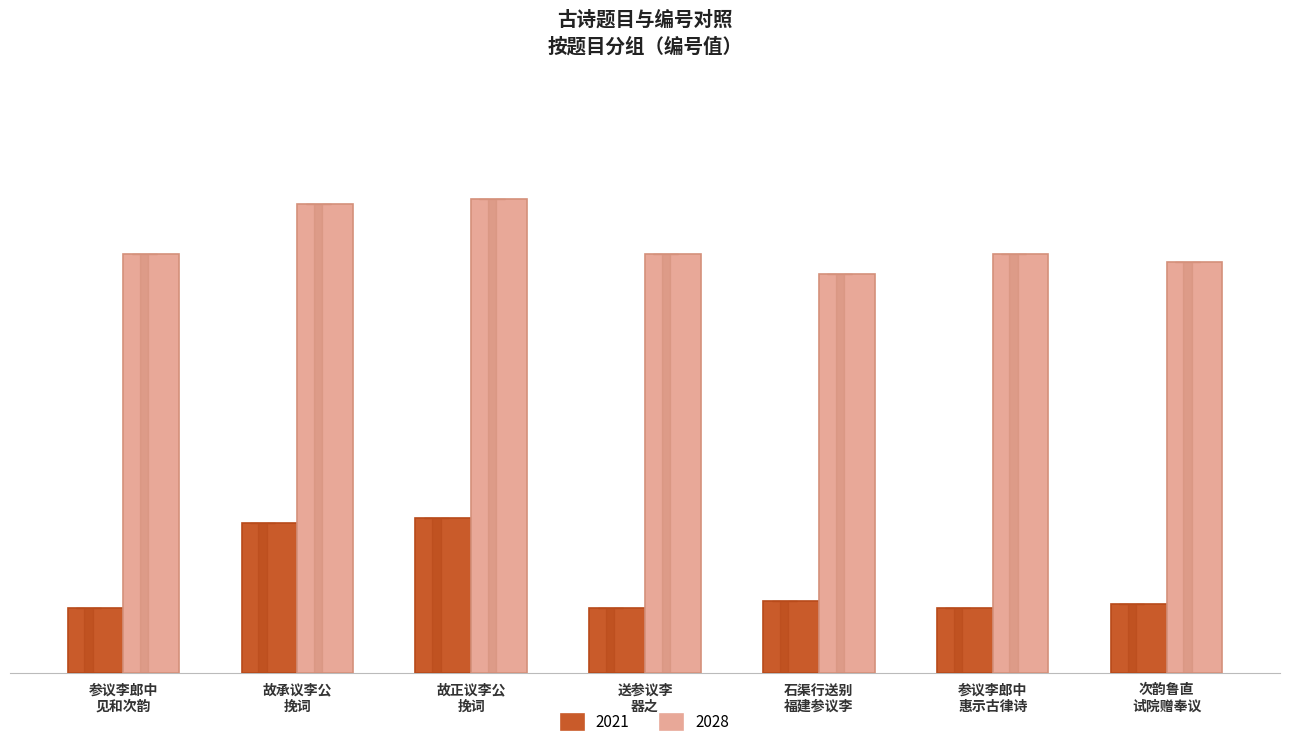

What are all the series names shown in the legend?

2021, 2028